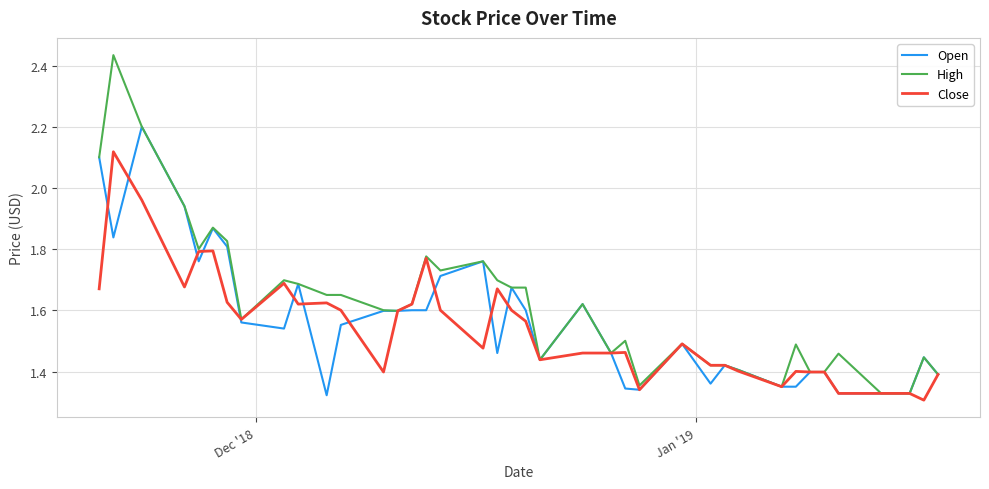

Which series has the largest range (max minus min)?

High